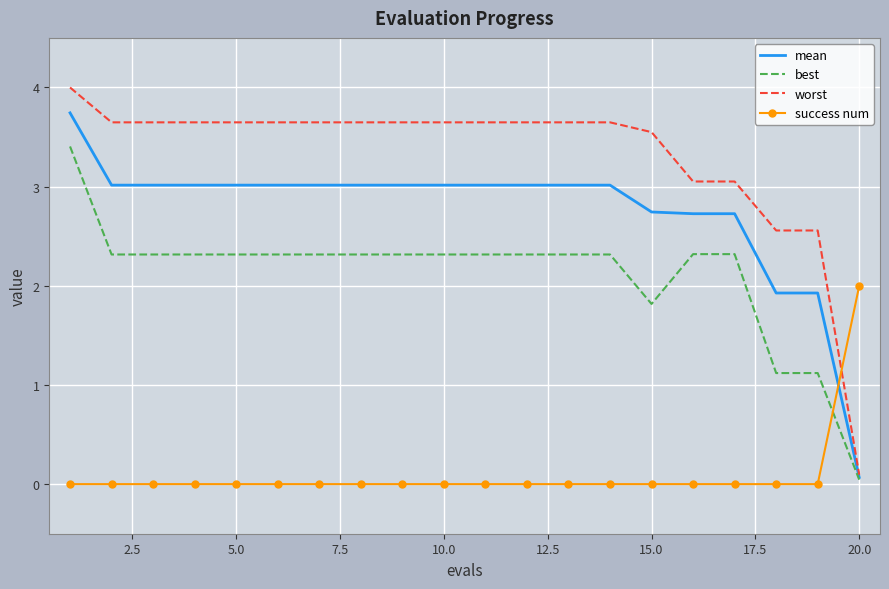

What is the maximum value shown in the chart?

4.0